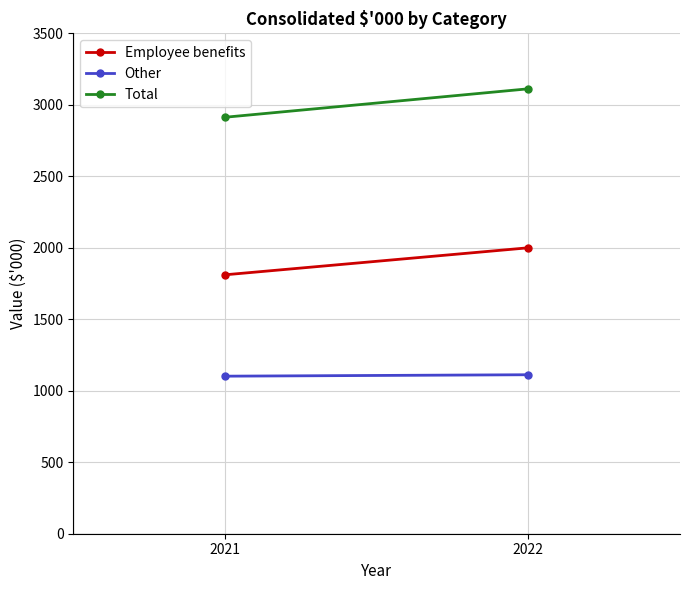

Reading left to right, extract all data points from this chart.

Employee benefits: 2021=1811	2022=2000
Other: 2021=1102	2022=1112
Total: 2021=2913	2022=3112